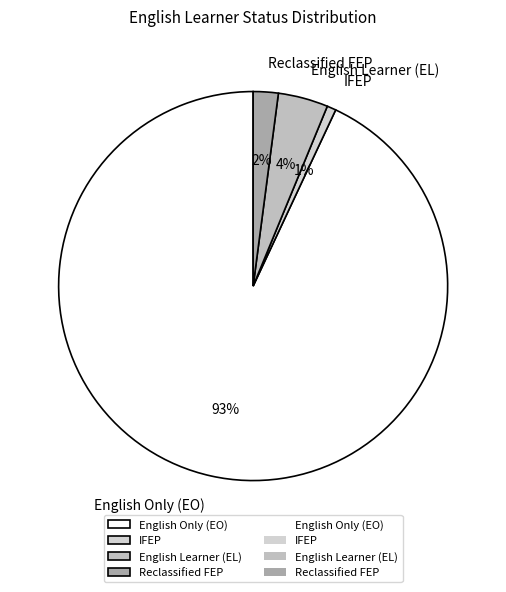

Is the sum of IFEP and English Learner (EL) greater than half?

No